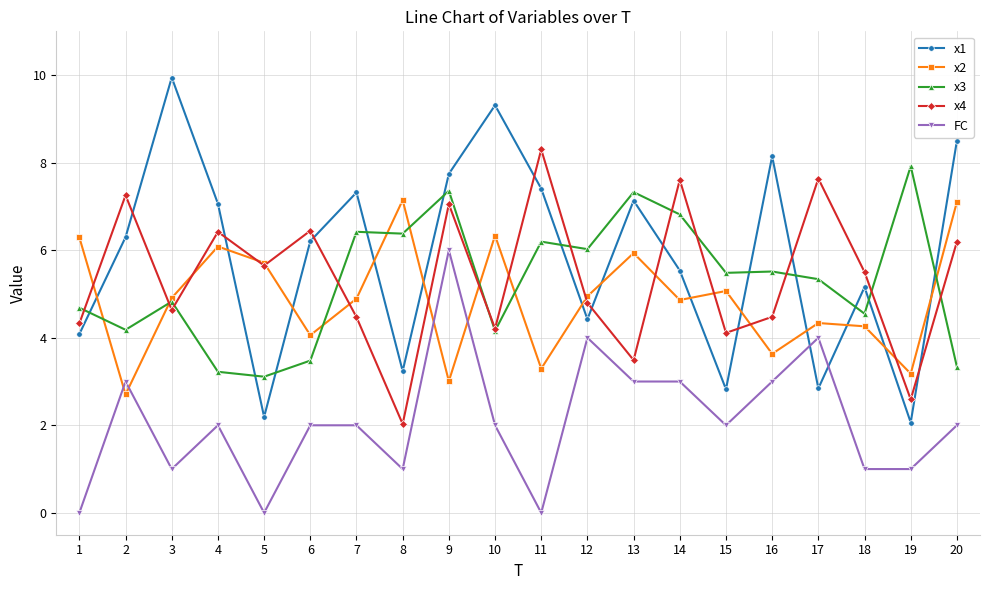

At which category is the sum across all series the highest?

9